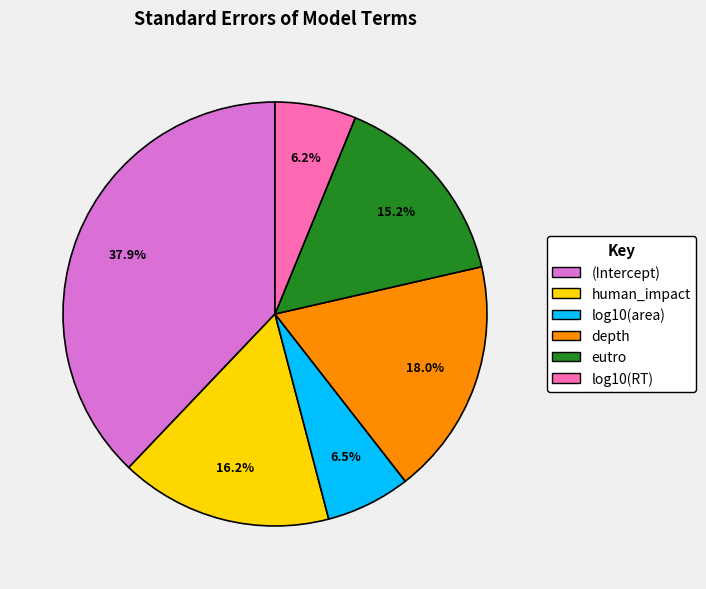

Count the number of slices in the pie.

6